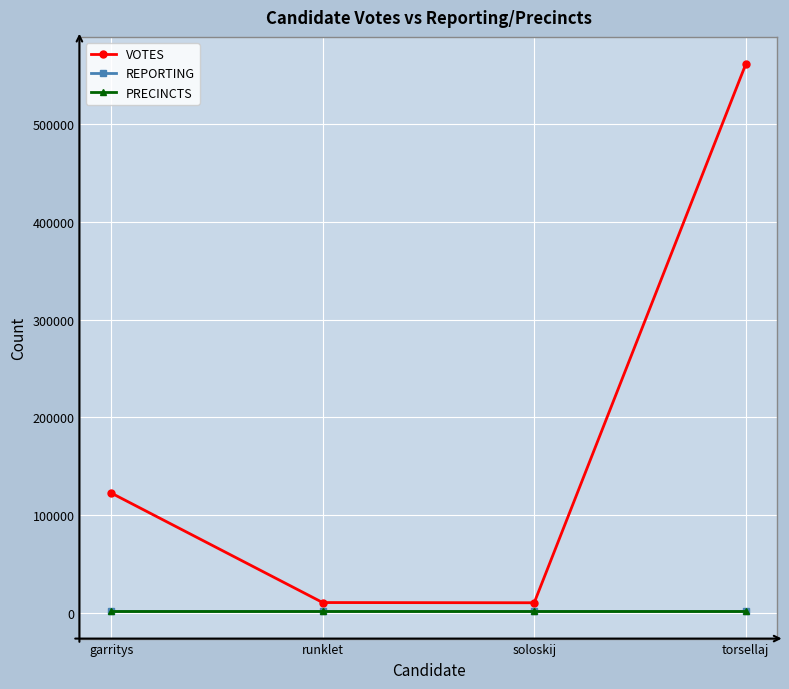

What is the total value across all series at garritys?

126034